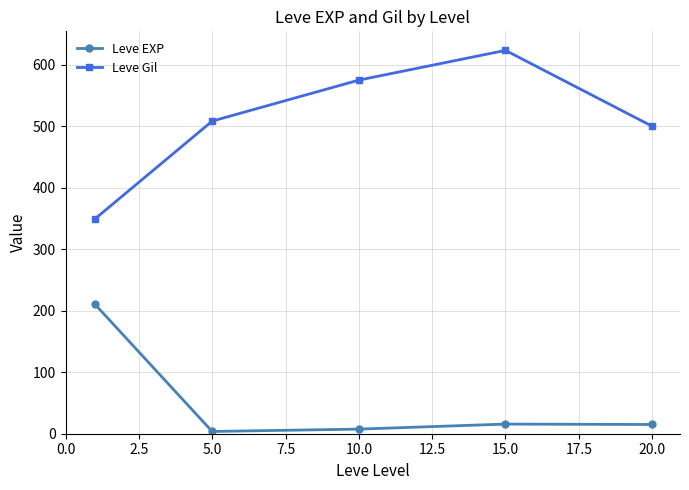

Which series has the widest spread of values?

Leve Gil